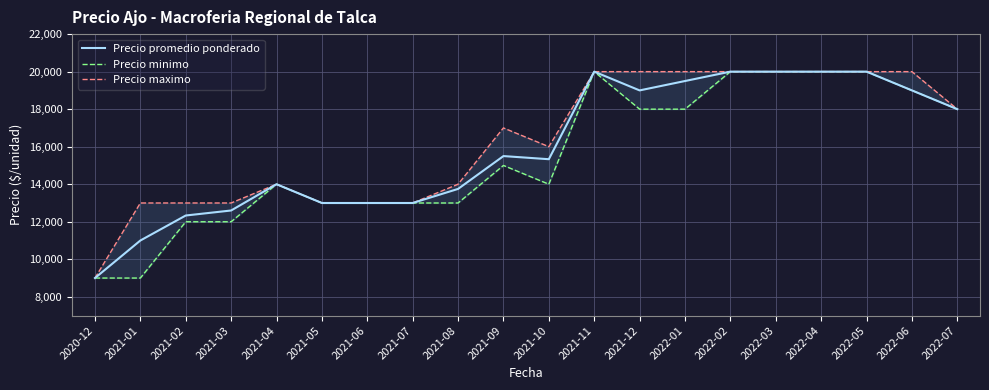

Which category has the lowest value across all series?

2020-12